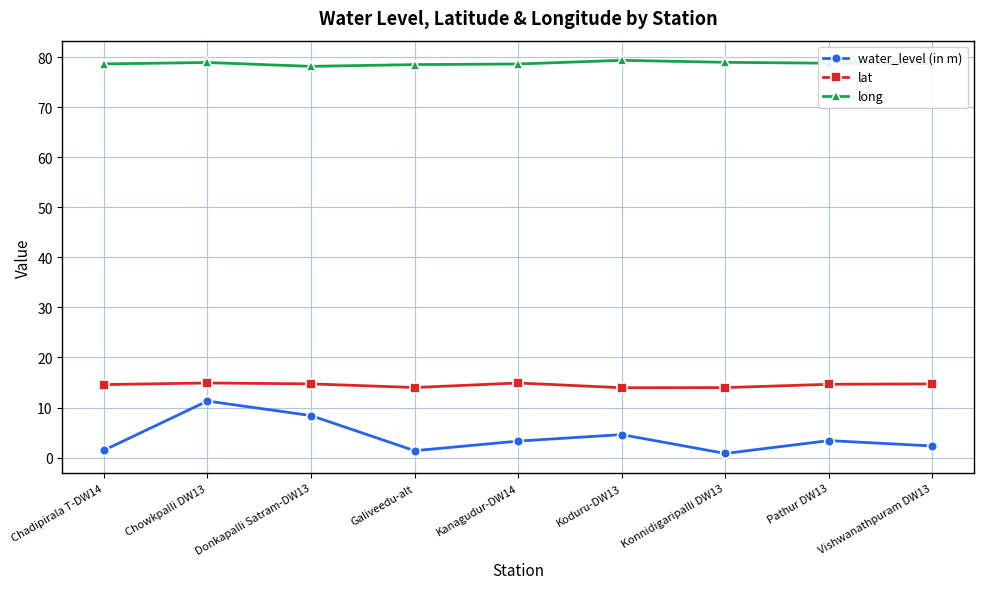

What is the label of the 9th point from the left?

Vishwanathpuram DW13